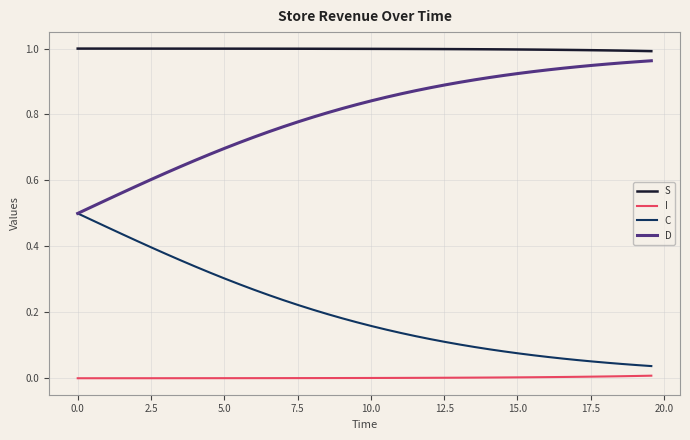

Which series has the largest total across all categories?

S